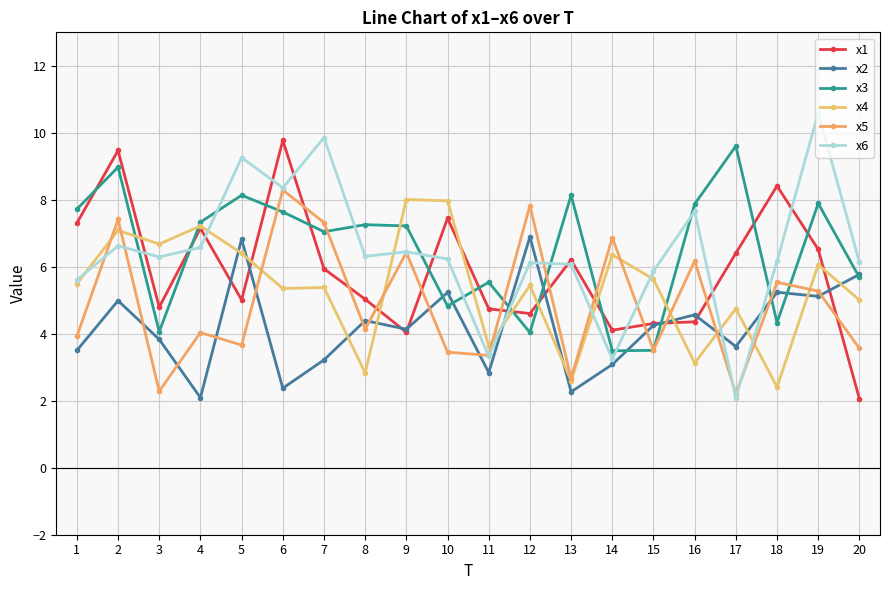

What is the value of the x3 point at the 18th from the left?

4.3